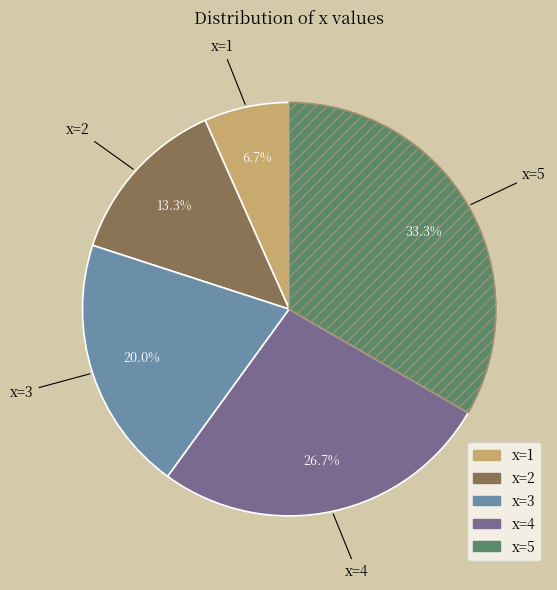

What is the largest slice in the pie chart?

x=5